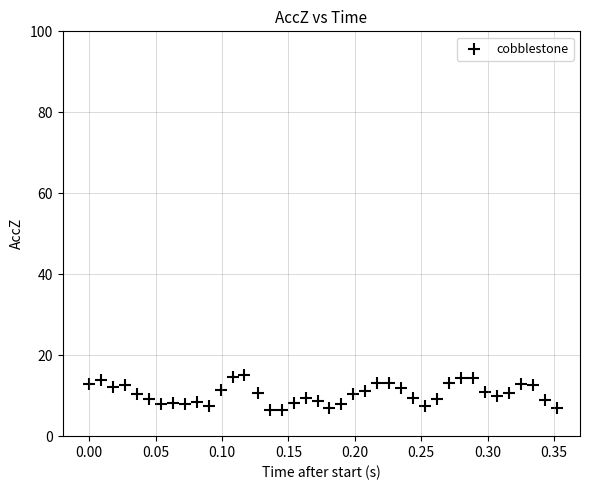

What is the range of Y values (max minus min)?

8.7